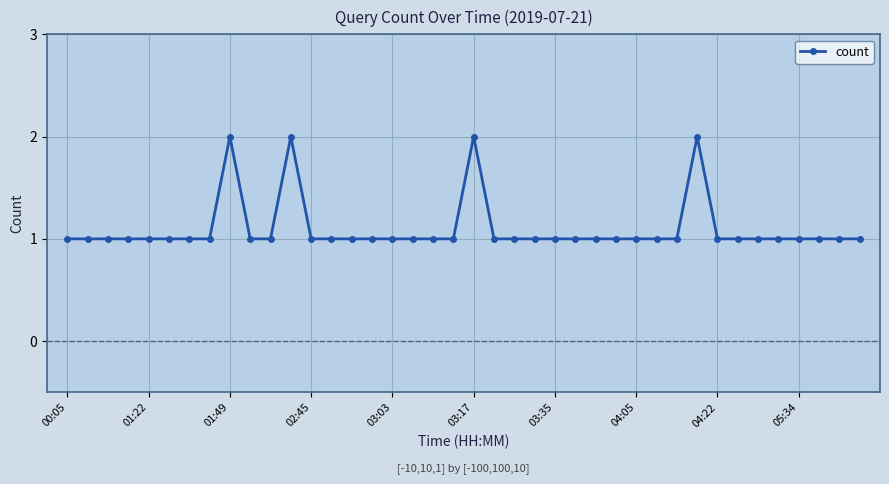

True or false: there are more than 0 points higher than both neighbors.

True